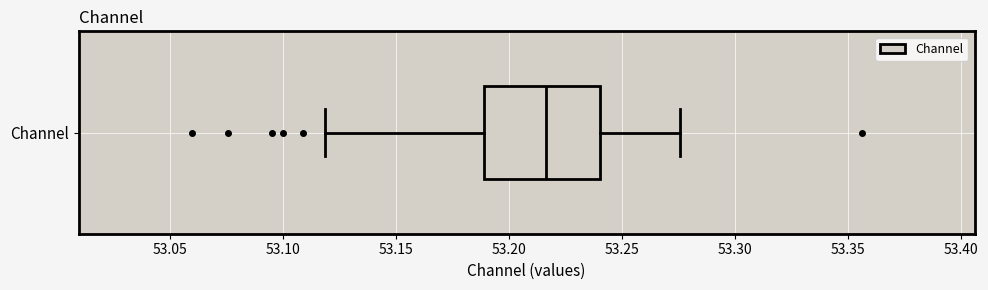

Where does the right whisker of the box for Channel end on the x-axis? The values are not printed on the chart, so give them approximately, as read against the axis.

53.275